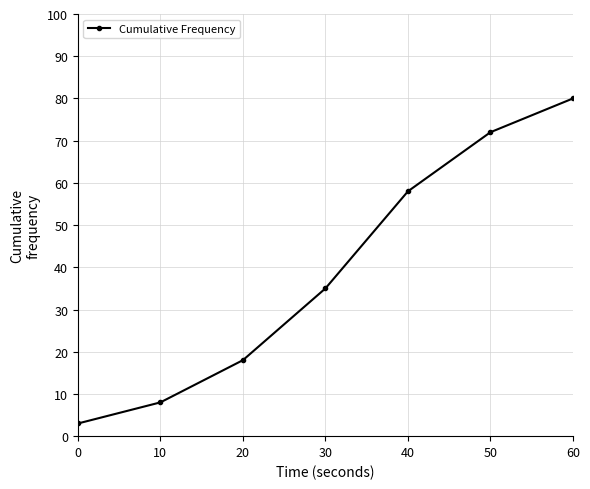

List the labels in order of value, largest first.

60, 50, 40, 30, 20, 10, 0